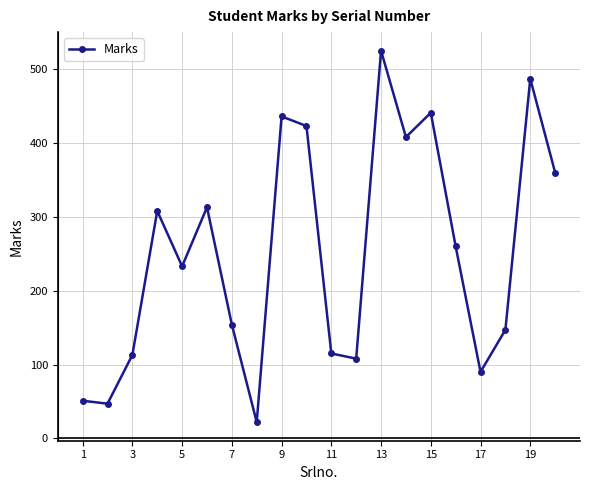

What is the smallest value displayed?

22